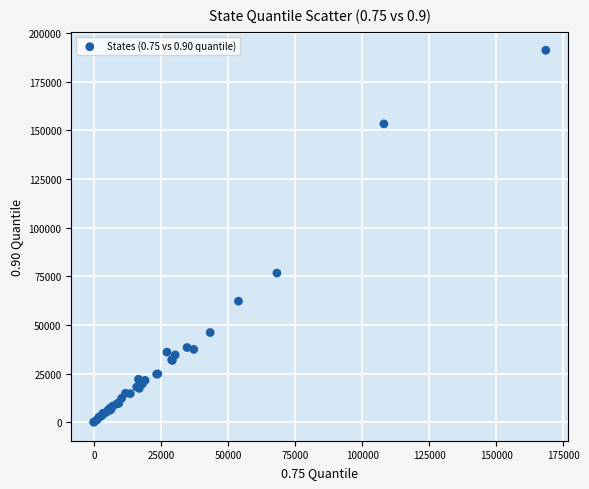

What Y value in the scatter plot is closest to 95617?

76662